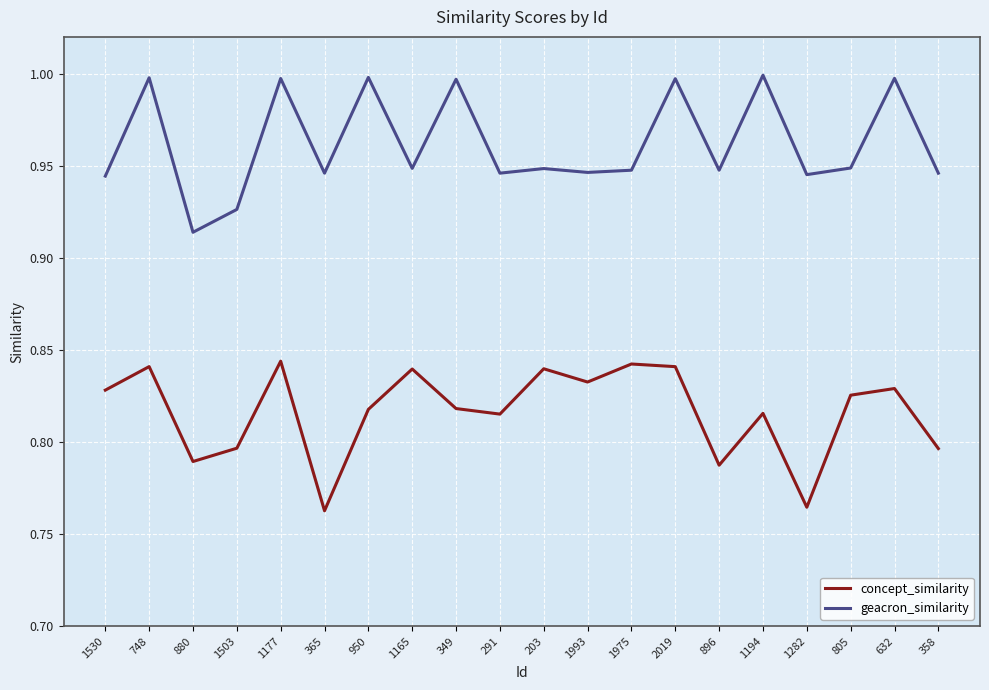

What is the sum of the concept_similarity values at 358 and 1975?

1.6